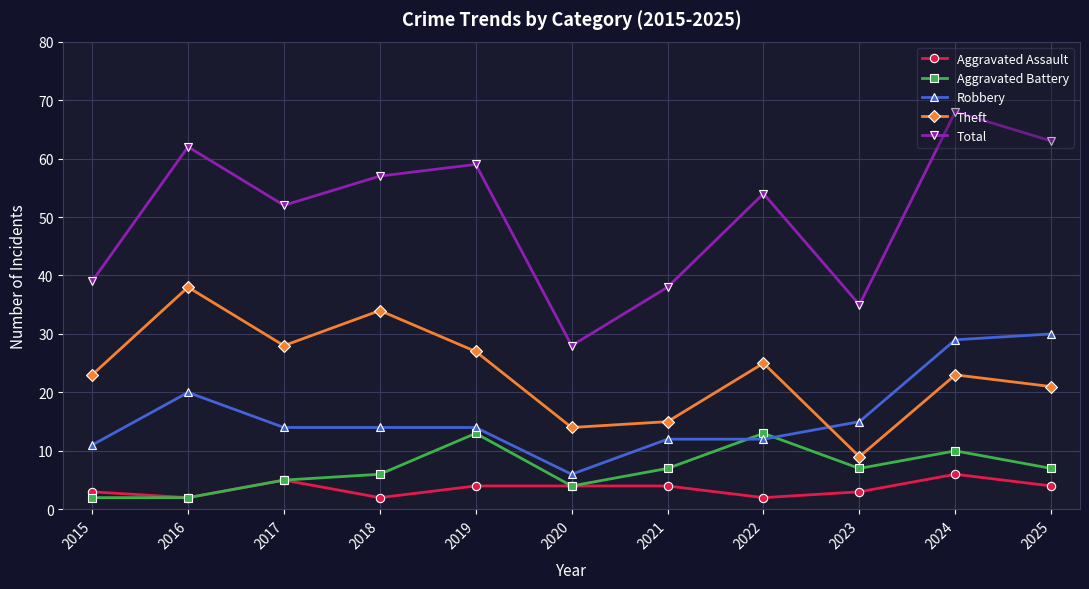

True or false: Theft and Total intersect in this chart.

False